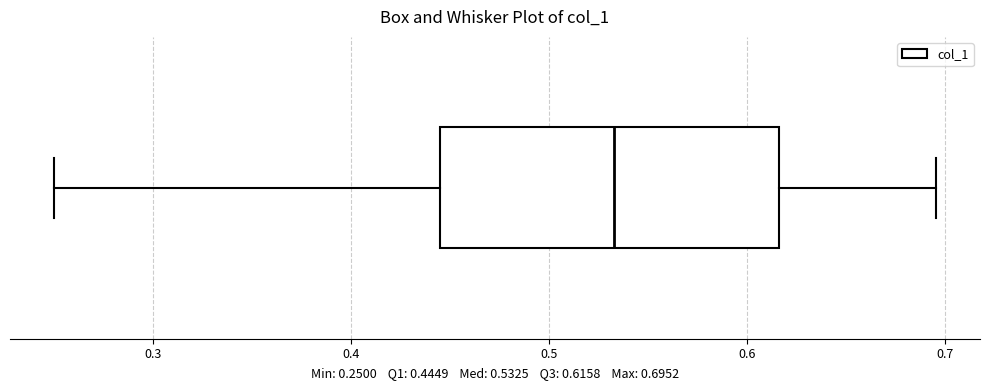

Read this box plot against the x-axis: the position of the median line, the range covered by the box, and the ends of both whiskers. The values are not printed on the chart, so give them approximately, as read against the axis.

median 0.53, box 0.44 to 0.62, whiskers 0.25 to 0.70